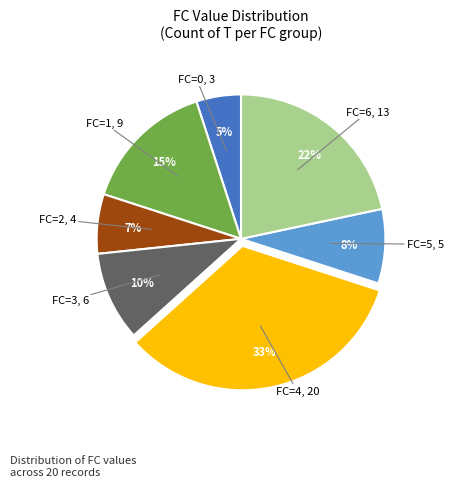

To the nearest percent, what is the difference between the largest and smallest slice percentages?

28%